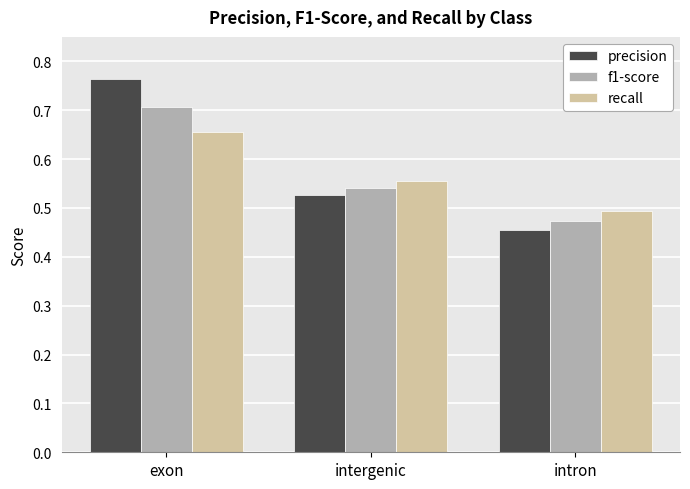

How many bars are there in total?

9